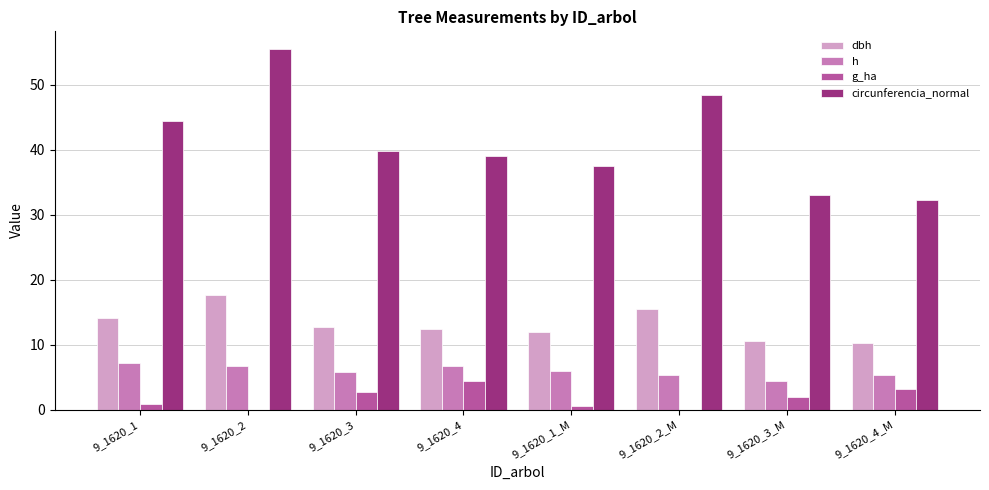

Where is circunferencia_normal nearest to the value 43?

9_1620_1